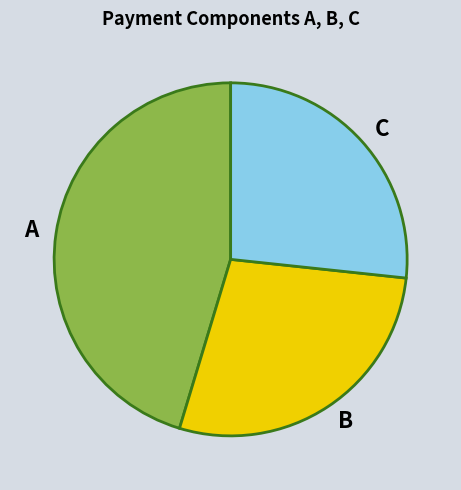

Does any single category account for the majority?

No